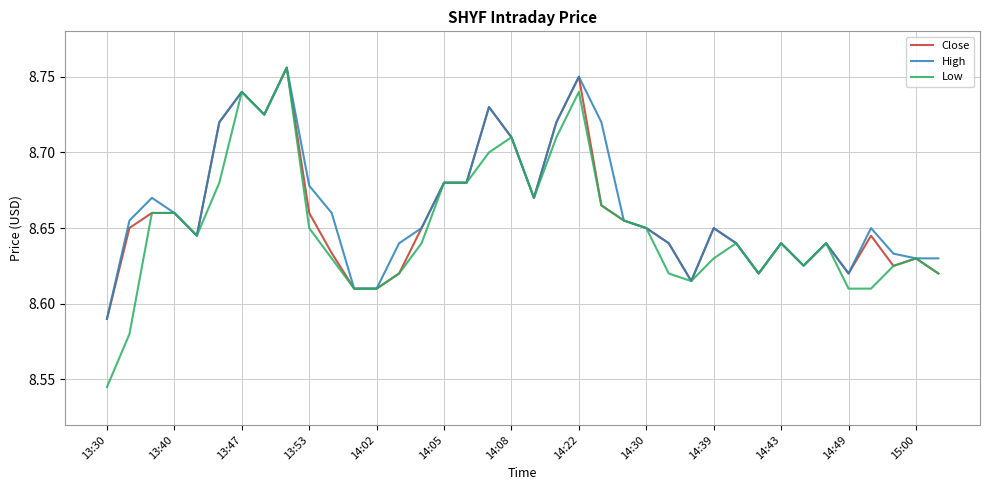

At how many categories does at least one series exceed 8?

38